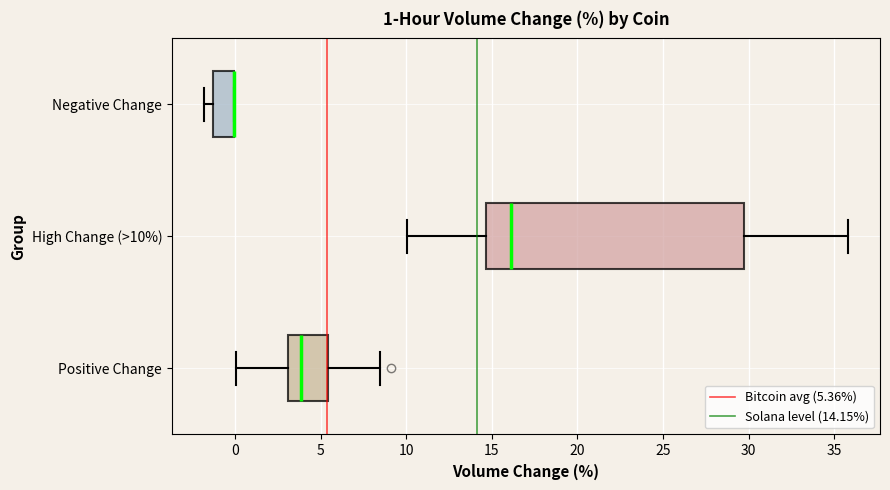

Which box is the widest, from its left edge to its right edge?

High Change (>10%)